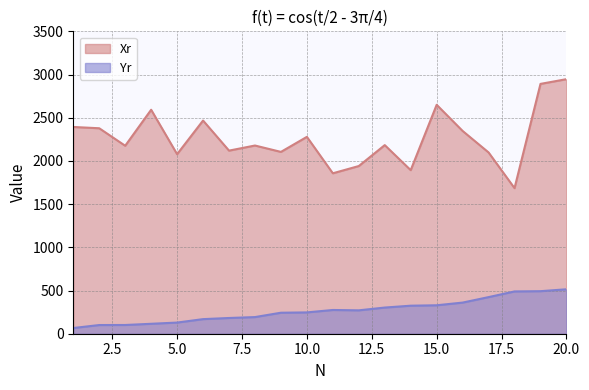

What is the difference between the maximum and minimum values in the Xr series?

1261.4